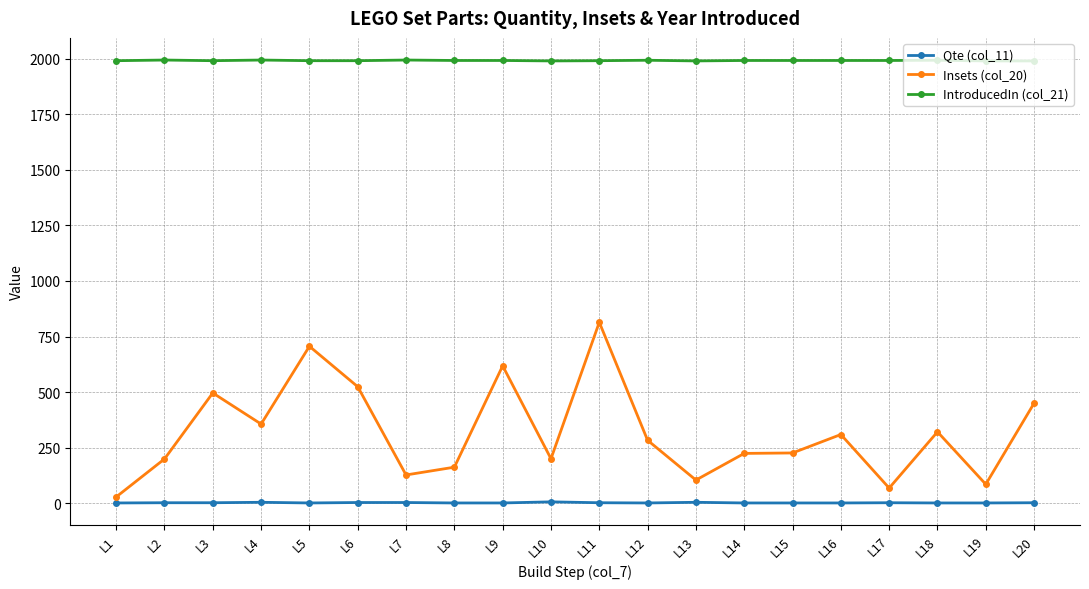

Which series has the largest range (max minus min)?

Insets (col_20)